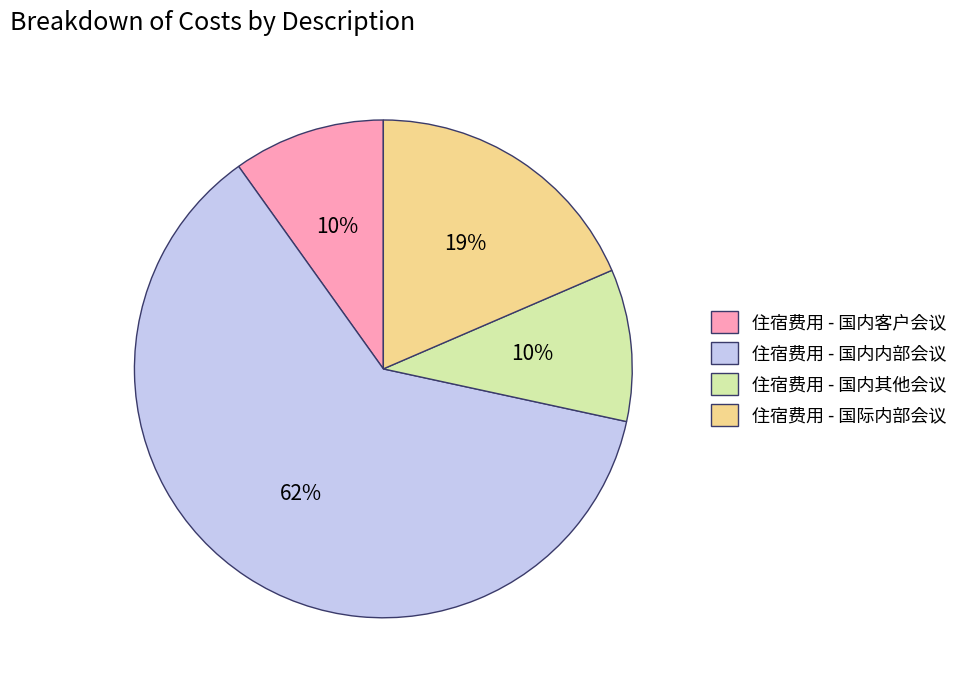

To the nearest percent, what is the average slice percentage?

25%